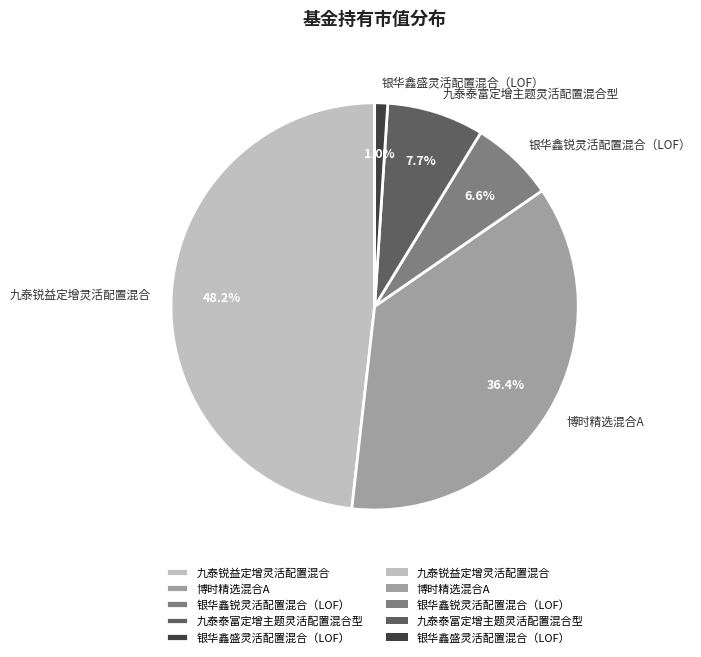

Is there a majority slice in this chart?

No